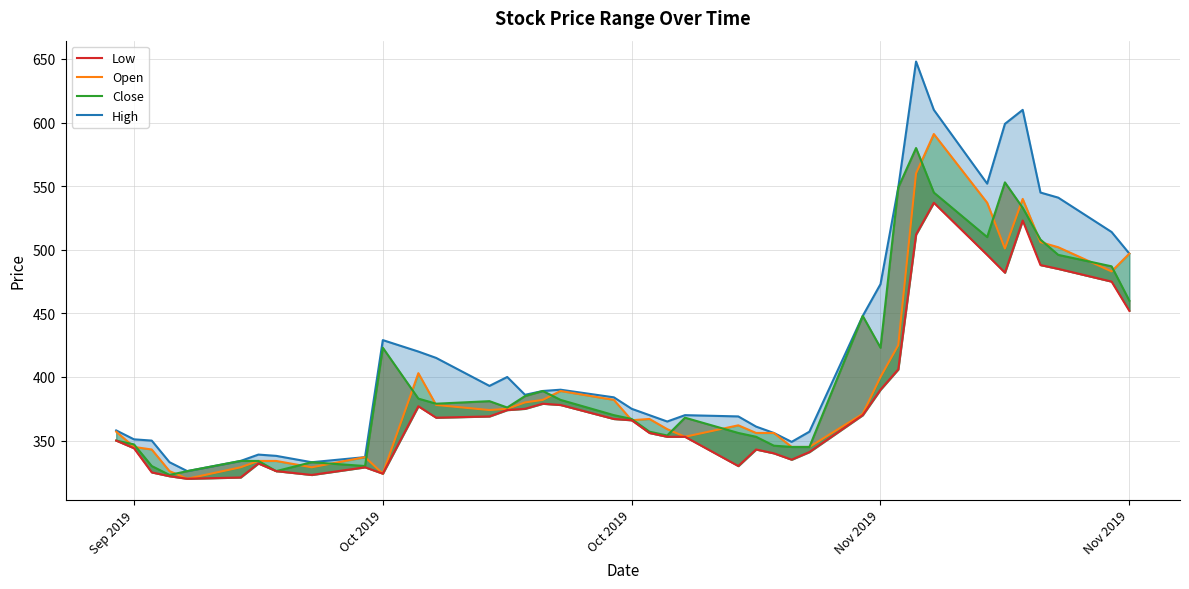

What is the smallest value displayed?

320